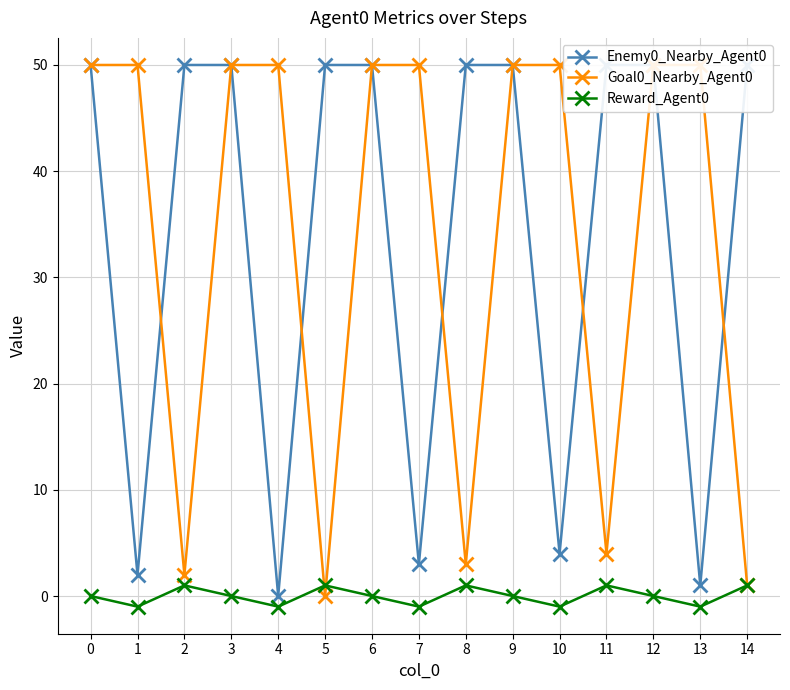

What is the value of the Reward_Agent0 point at the 11th from the left?

-1